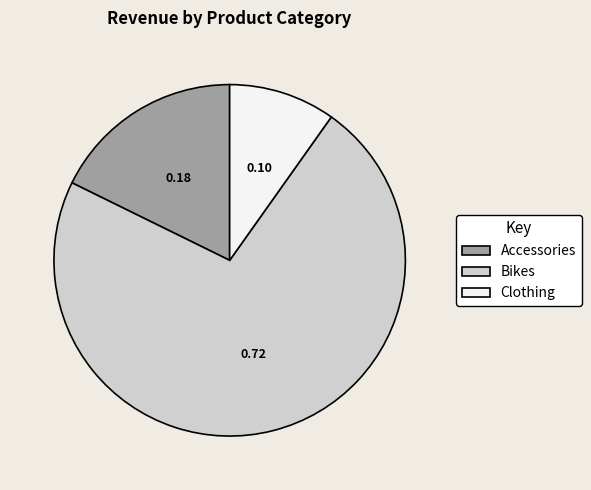

Does Bikes represent more than half of the total?

Yes